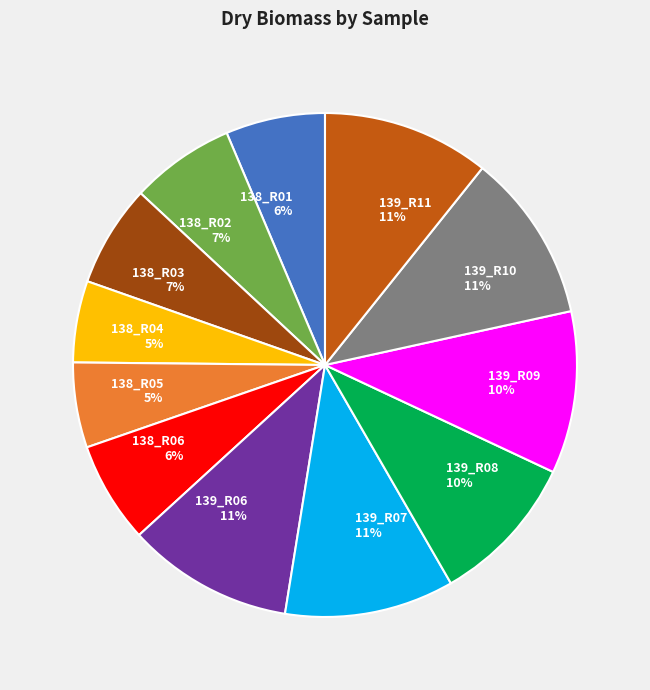

Approximately how many times larger is the value at 138_R04 compared to 138_R06?

0.8